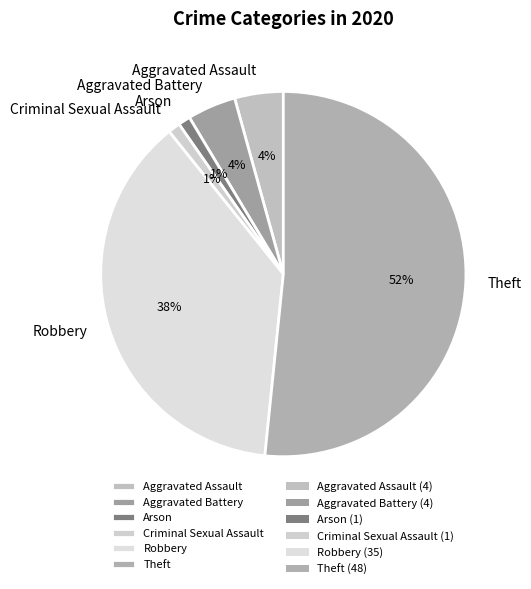

Which has a higher value, Aggravated Assault or Theft?

Theft